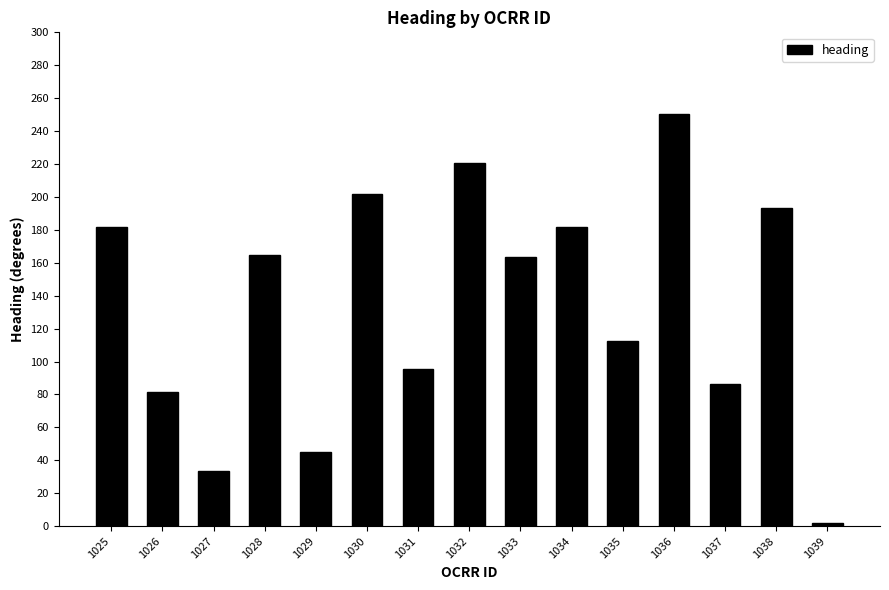

Which label corresponds to the smallest value in the chart?

1039